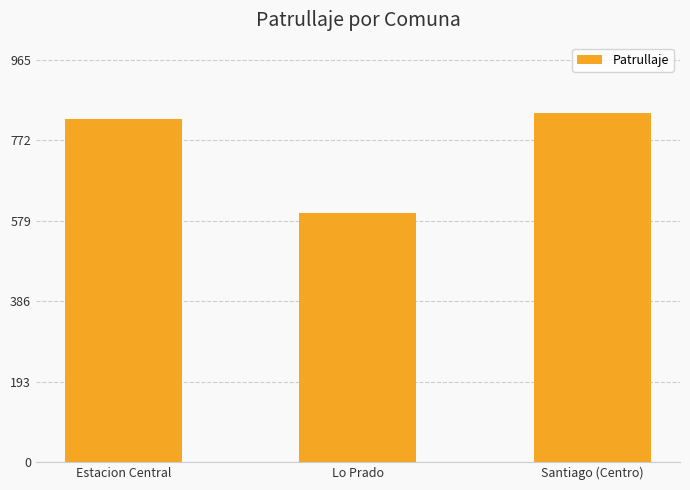

How many categories are shown in the chart?

3